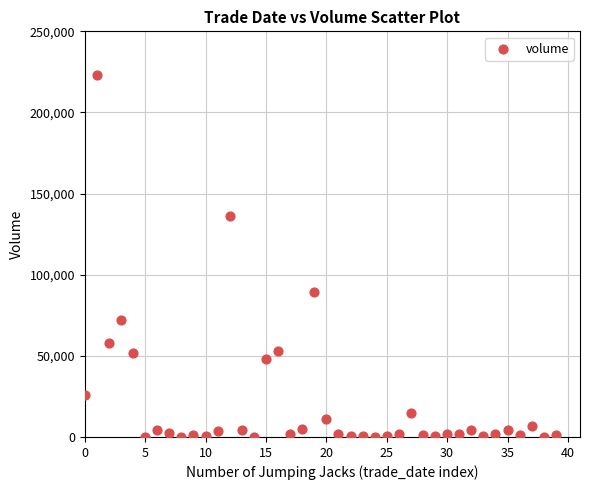

What Y value in the scatter plot is closest to 111532?

89278